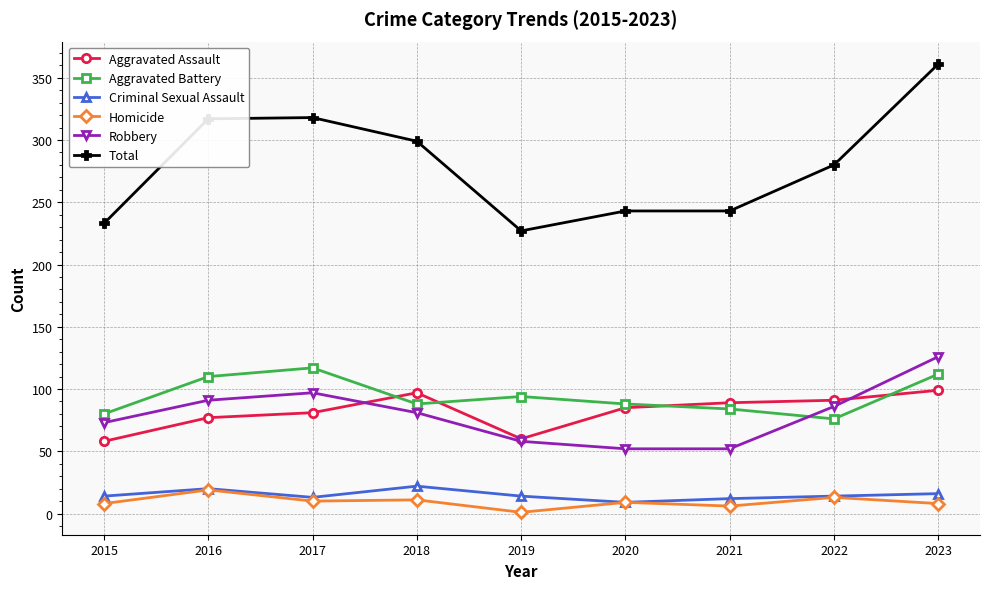

True or false: Criminal Sexual Assault and Aggravated Battery intersect in this chart.

False